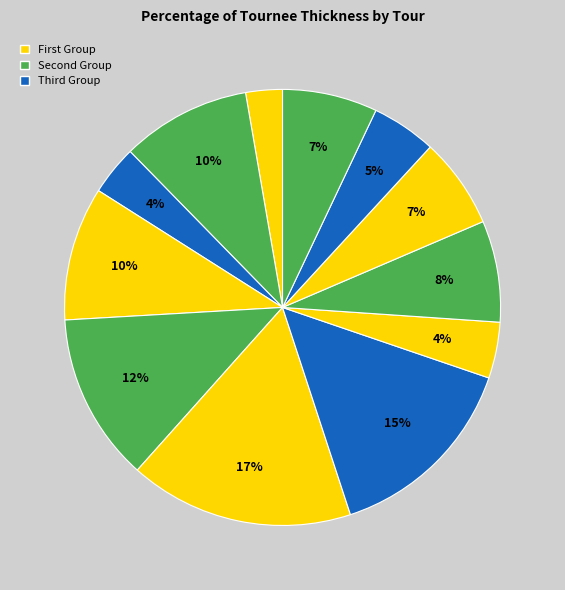

To the nearest percent, what is the difference between the largest and smallest slice percentages?

14%